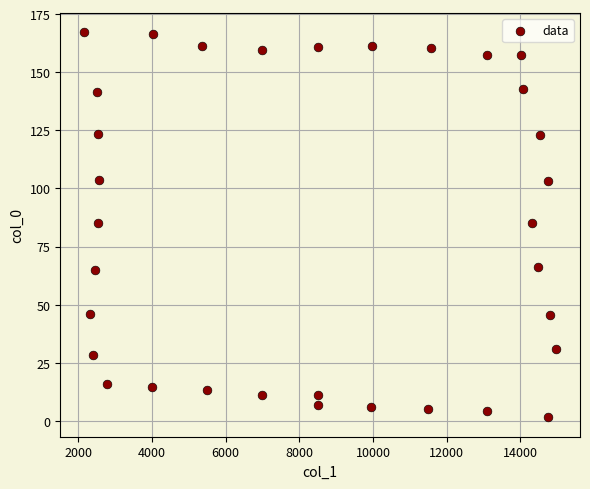

What is the range of Y values (max minus min)?

165.8